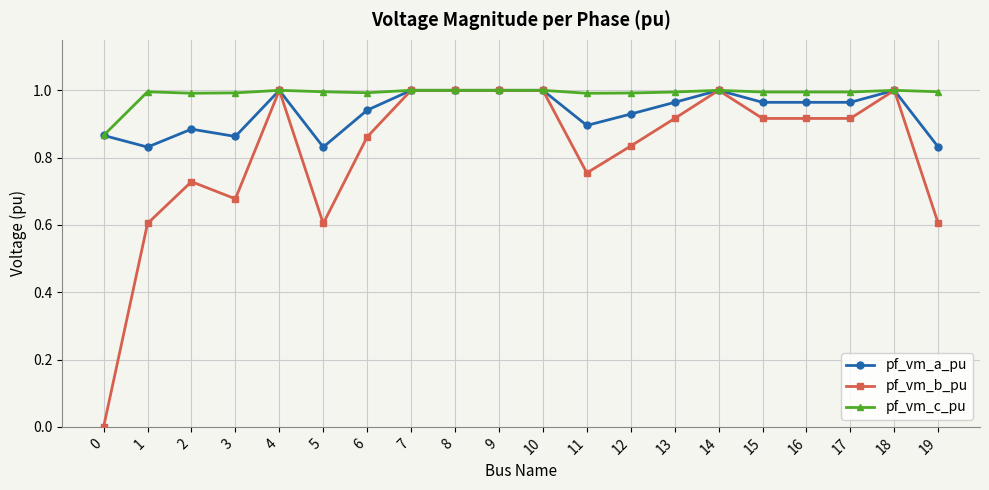

Which series has the largest total across all categories?

pf_vm_c_pu